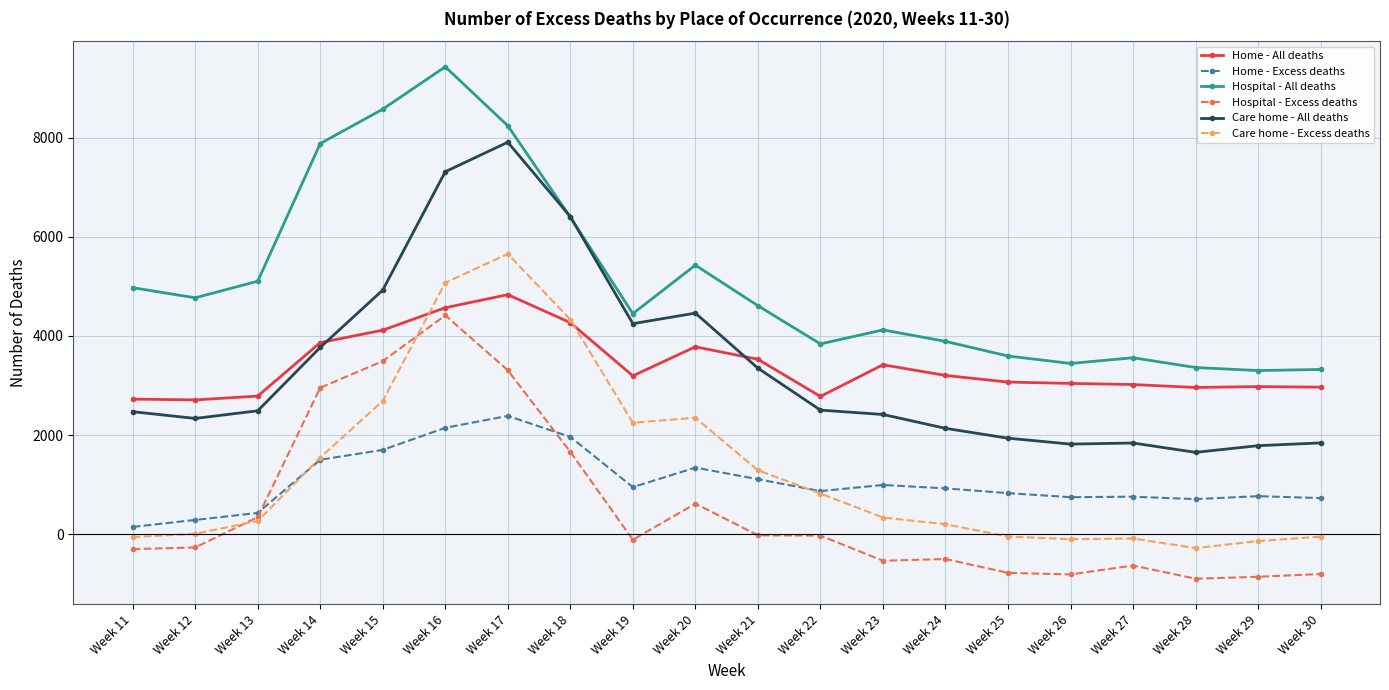

Where is Care home - Excess deaths nearest to the value 2686?

Week 15